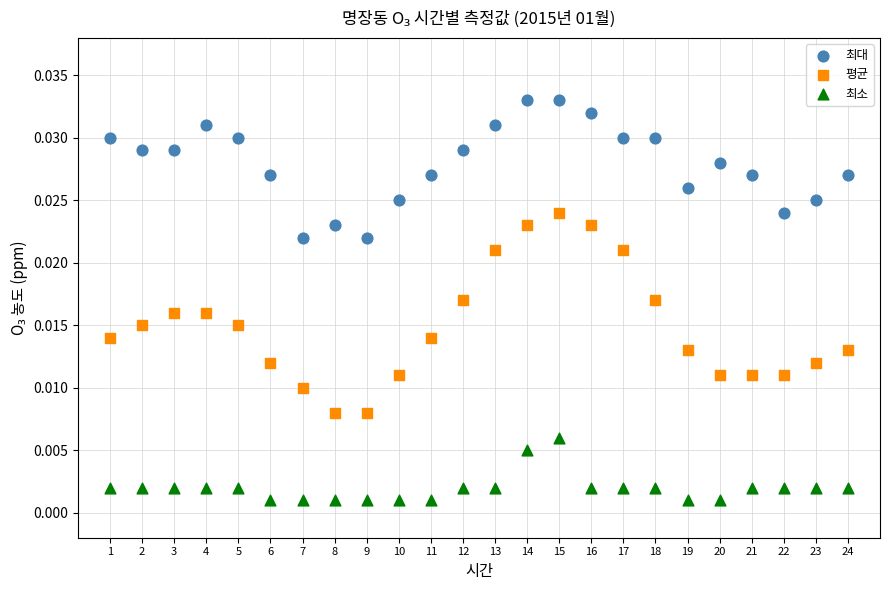

Which series reaches the maximum Y coordinate?

최대